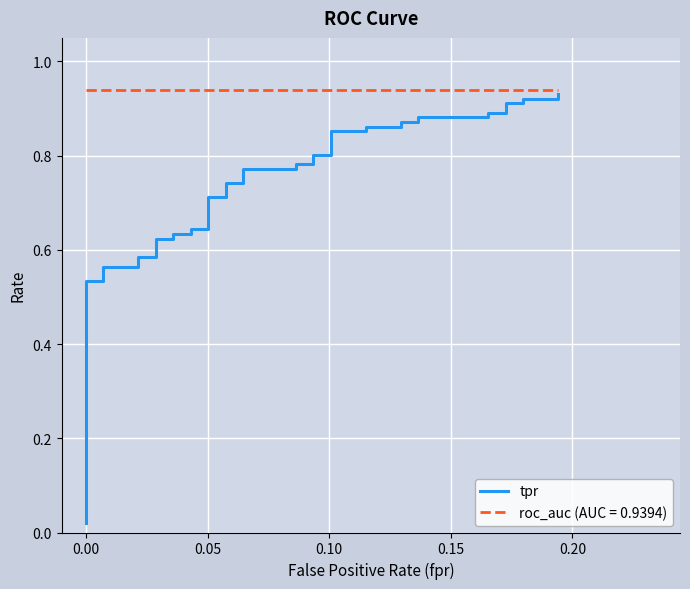

The chart shows a value of 0.9 at 0.25. True or false?

False